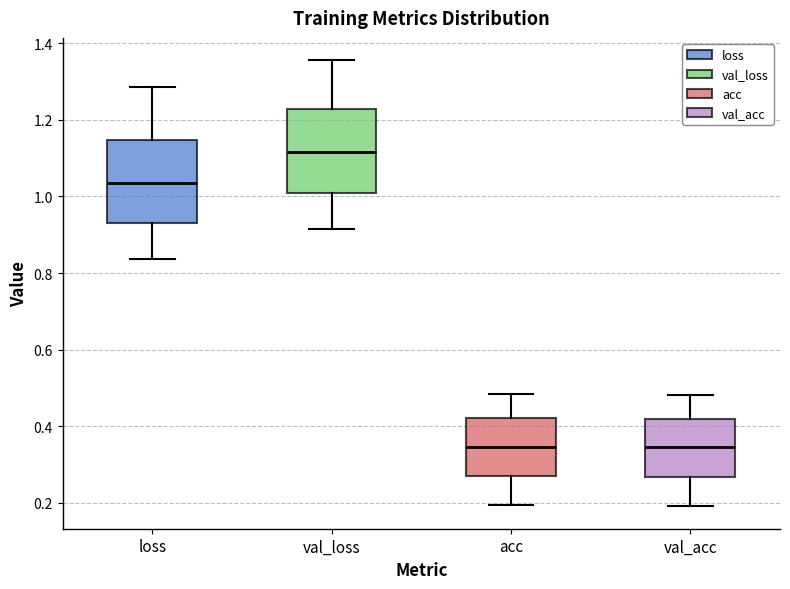

Which box's median line is the highest?

val_loss